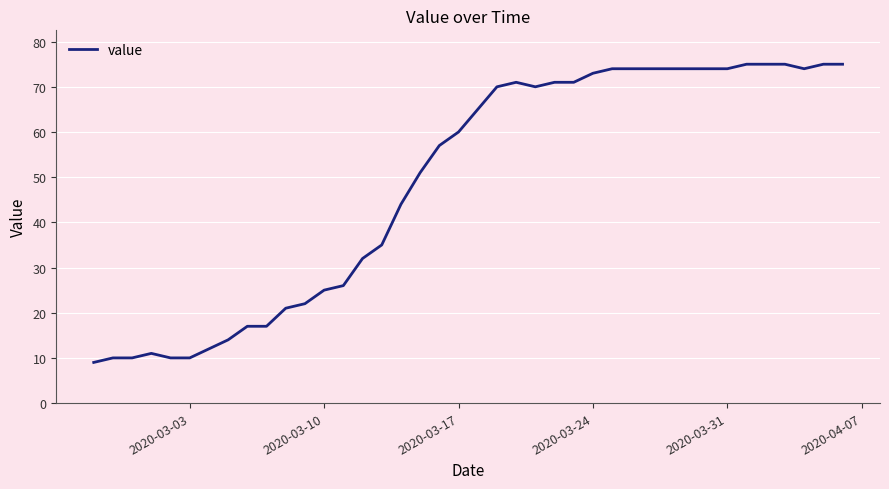

What is the difference between the maximum and minimum values?

66